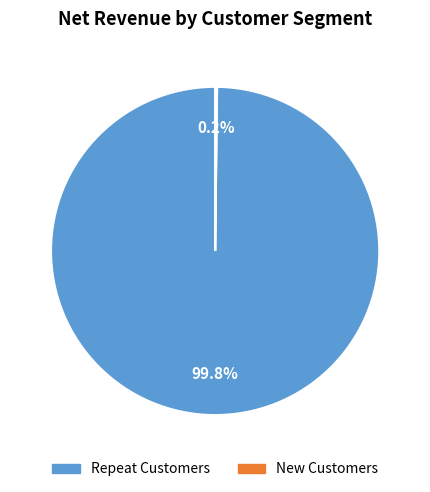

What percentage is NOT represented by Repeat Customers?

0.2%